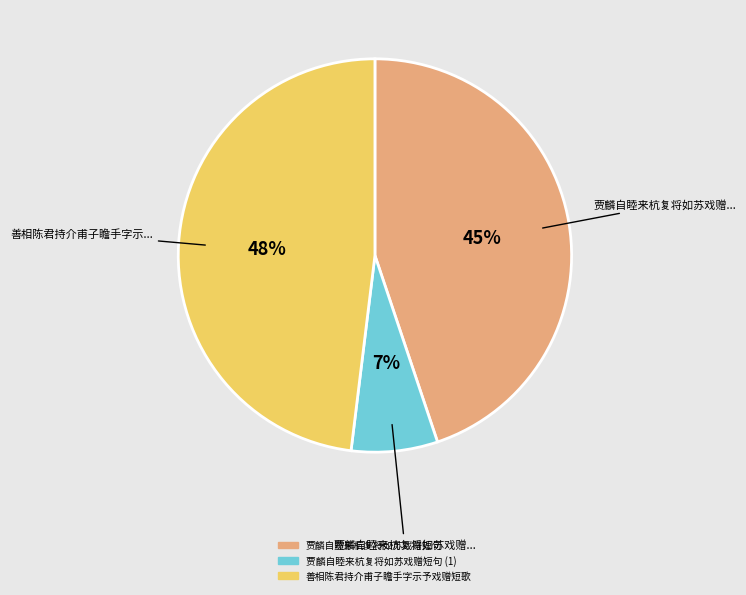

To the nearest percent, what is the difference between the largest and smallest slice percentages?

41%